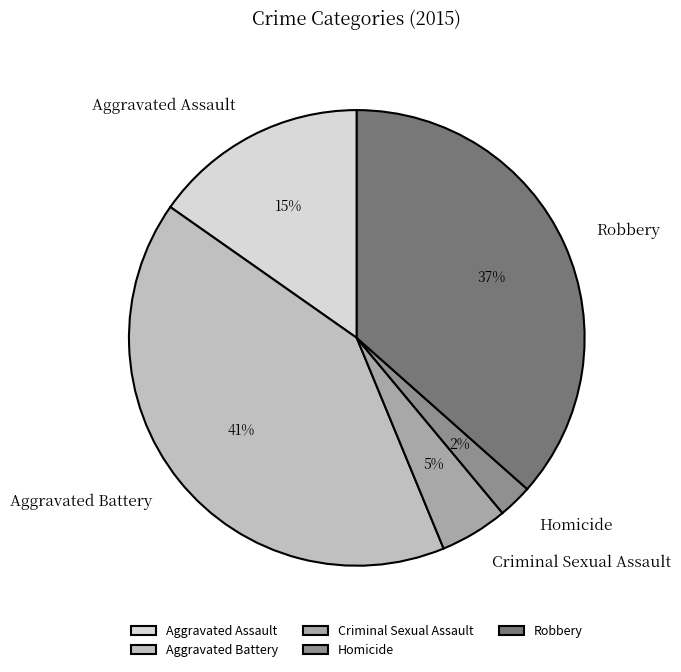

Which slice is the smallest?

Homicide